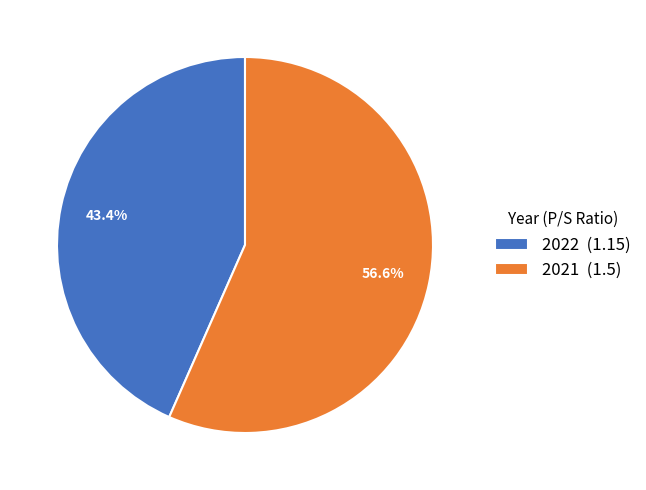

What percentage is the 2021 slice, to the nearest percent?

57%